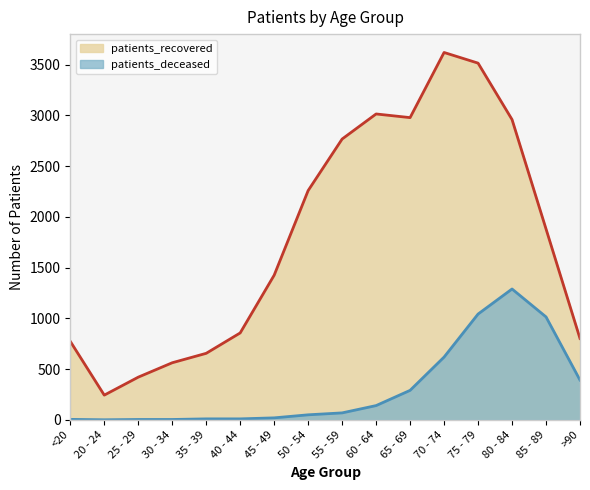

Which series has the widest spread of values?

patients_recovered